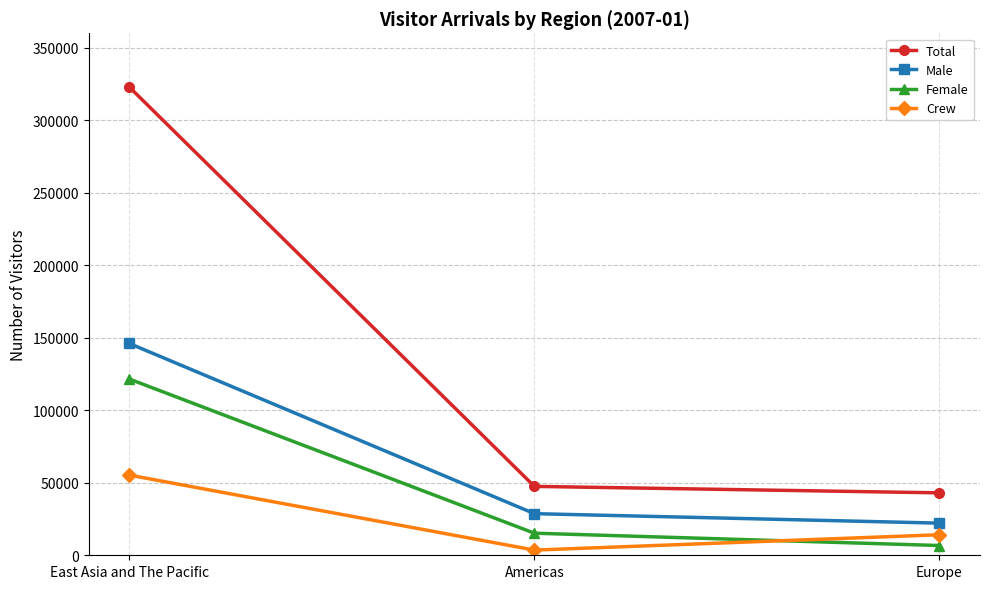

What is the total value across all series at Americas?

95026